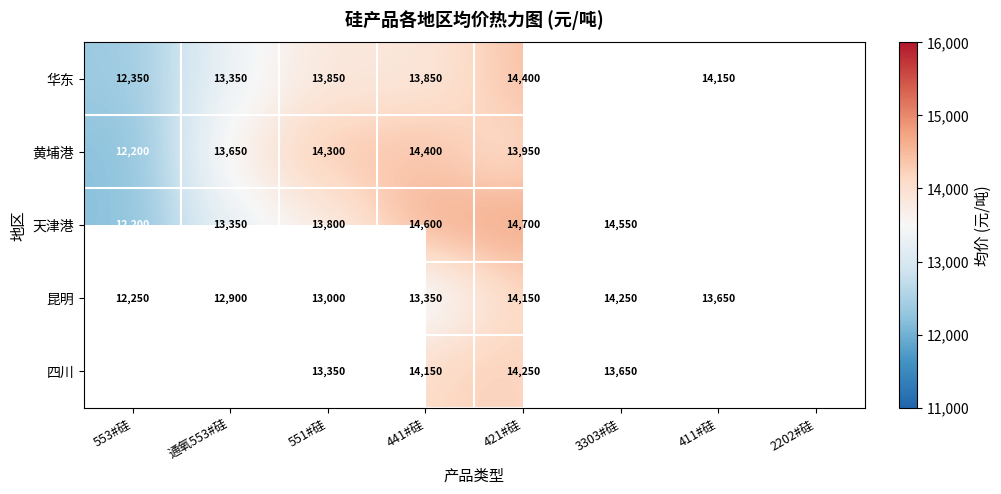

What is the sum of the 华东 values at 通氧553#硅 and 3303#硅?

28200